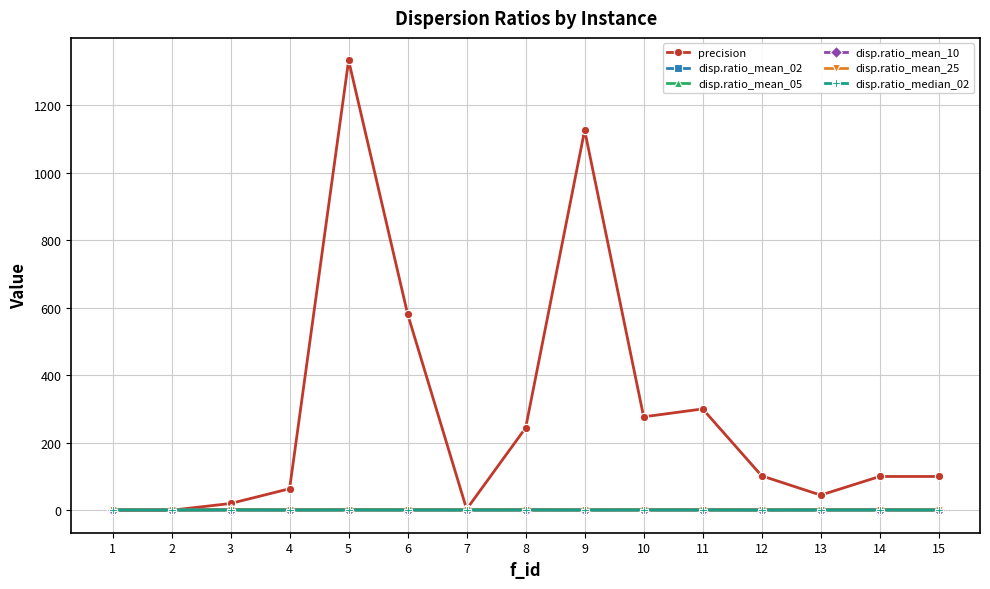

How many data points does each series have?

15